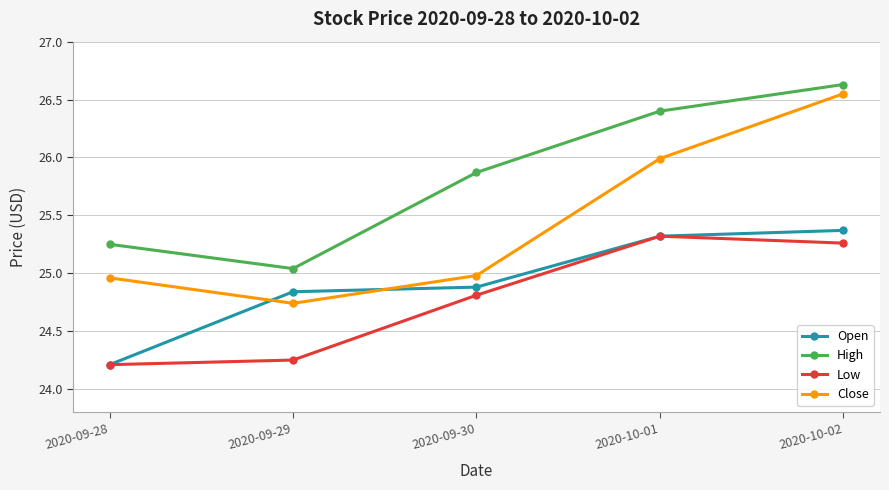

What is the difference between the maximum and minimum values in the High series?

1.6